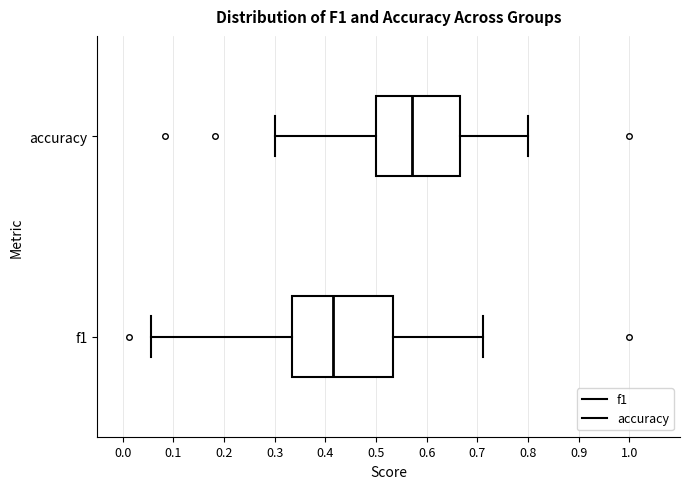

Where does the median line of the box for accuracy sit on the x-axis? The values are not printed on the chart, so give them approximately, as read against the axis.

0.57